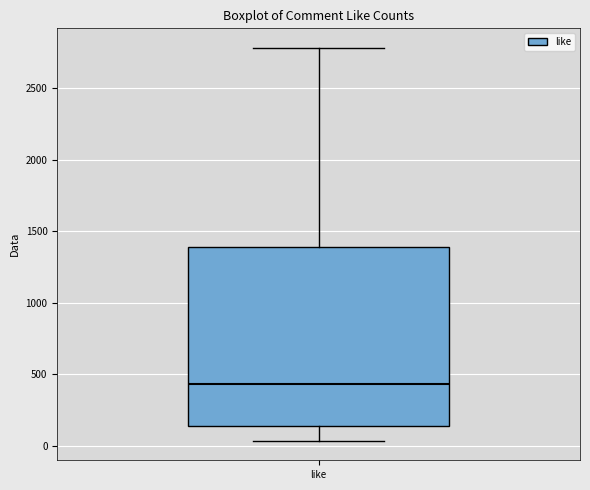

Transcribe this box plot: give where the median line is, the range the box spans, and where the two whiskers end, as read against the y-axis. The values are not printed on the chart, so give them approximately, as read against the axis.

median 450, box 150 to 1400, whiskers 50 to 2800